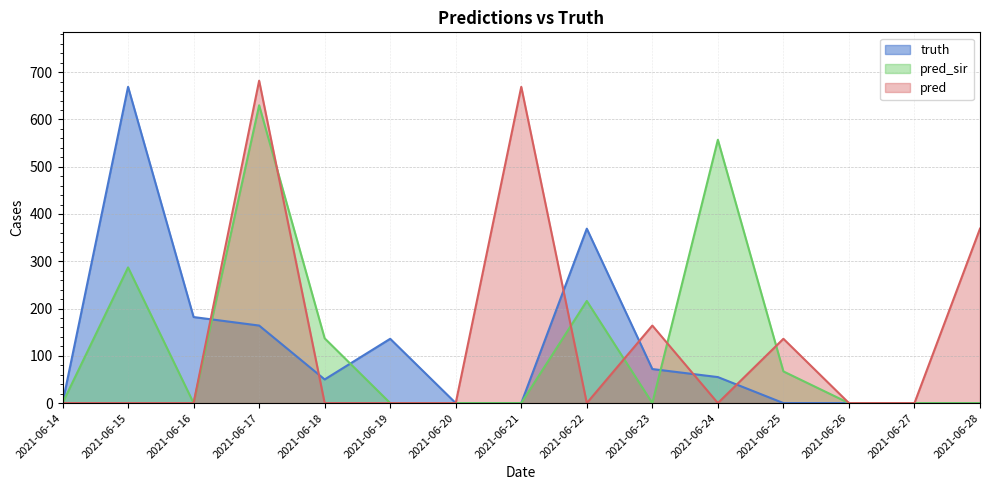

At which label does truth first exceed 50?

2021-06-15